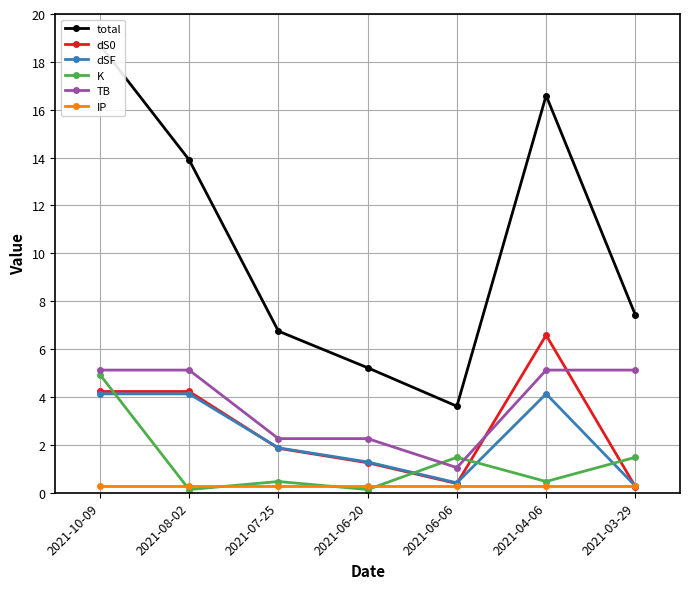

What is the average value of the total series?

10.3